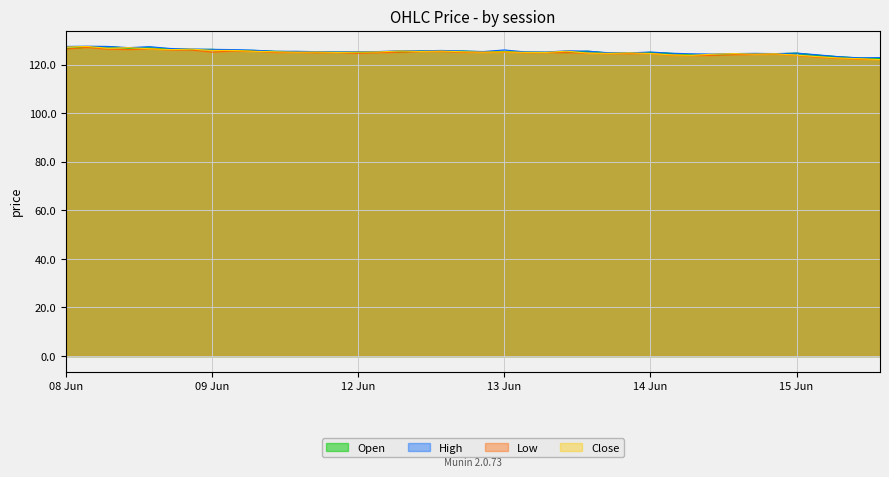

In Close, how many points are higher than both neighbors (excluding endpoints)?

11